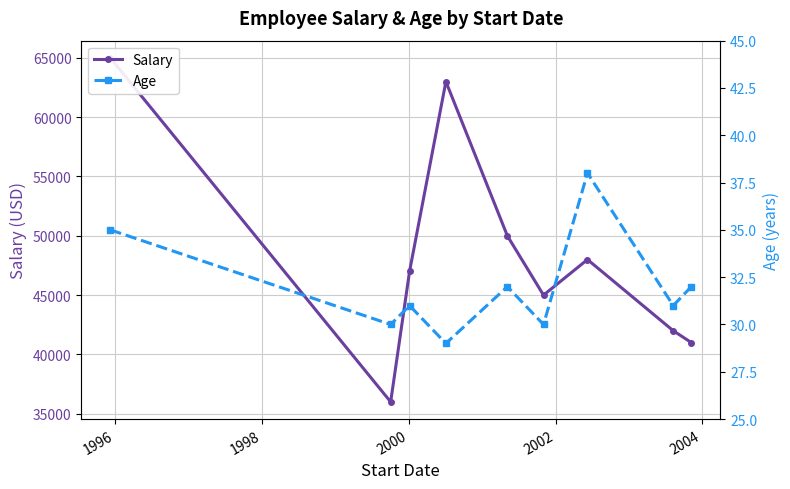

How many interior local peaks does the Age series have?

3